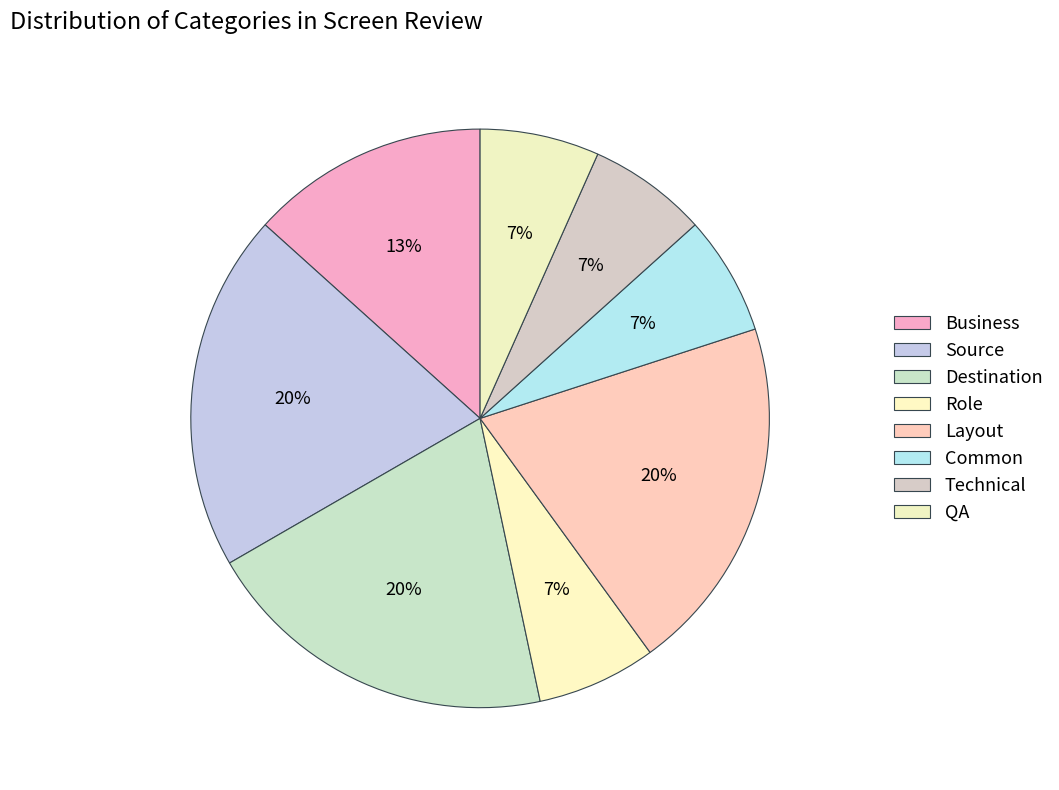

Which slice is the largest?

Destination